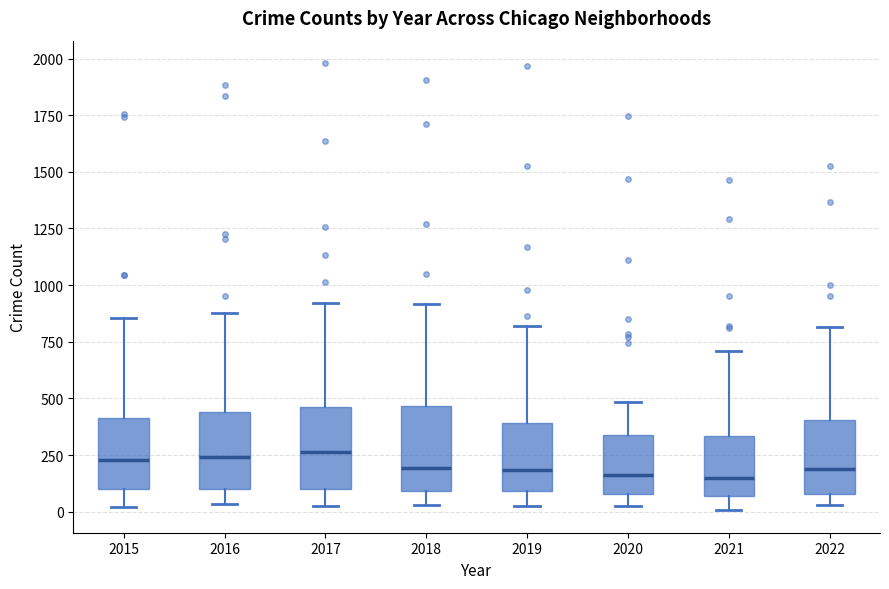

Reading left to right, transcribe this box plot: for each box, give where its median line is, the range the box spans, and where its two whiskers end, as read against the y-axis. The values are not printed on the chart, so give them approximately, as read against the axis.

2015: median 250, box 100 to 400, whiskers 0 to 850
2016: median 250, box 100 to 450, whiskers 50 to 900
2017: median 250, box 100 to 450, whiskers 50 to 900
2018: median 200, box 100 to 450, whiskers 50 to 900
2019: median 200, box 100 to 400, whiskers 50 to 800
2020: median 150, box 100 to 350, whiskers 50 to 500
2021: median 150, box 50 to 350, whiskers 0 to 700
2022: median 200, box 100 to 400, whiskers 50 to 800